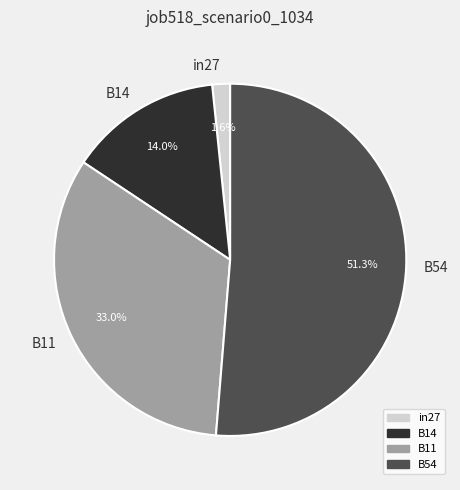

To the nearest percent, what is the average slice percentage?

25%